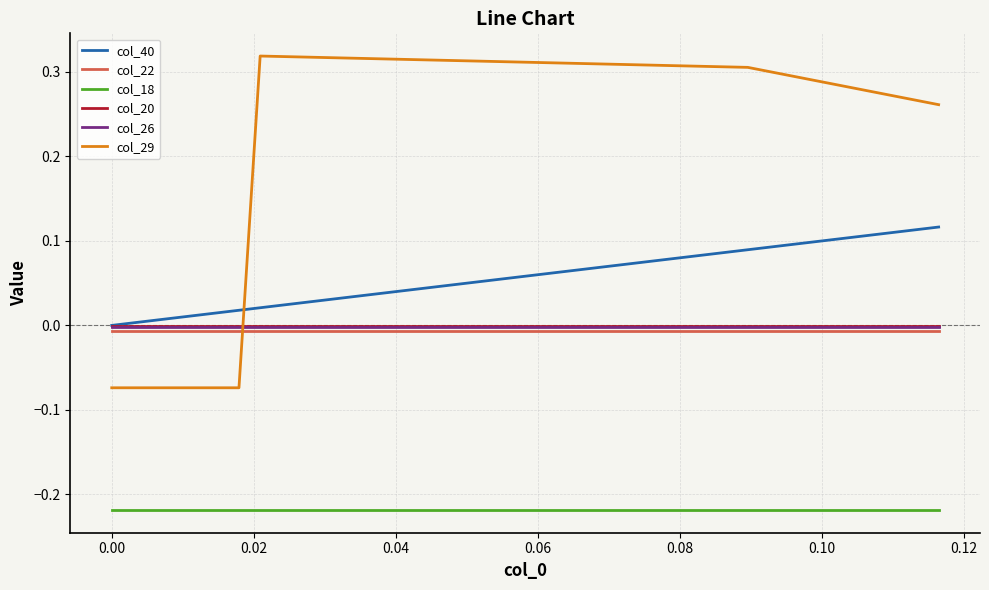

Which series has the largest total across all categories?

col_29